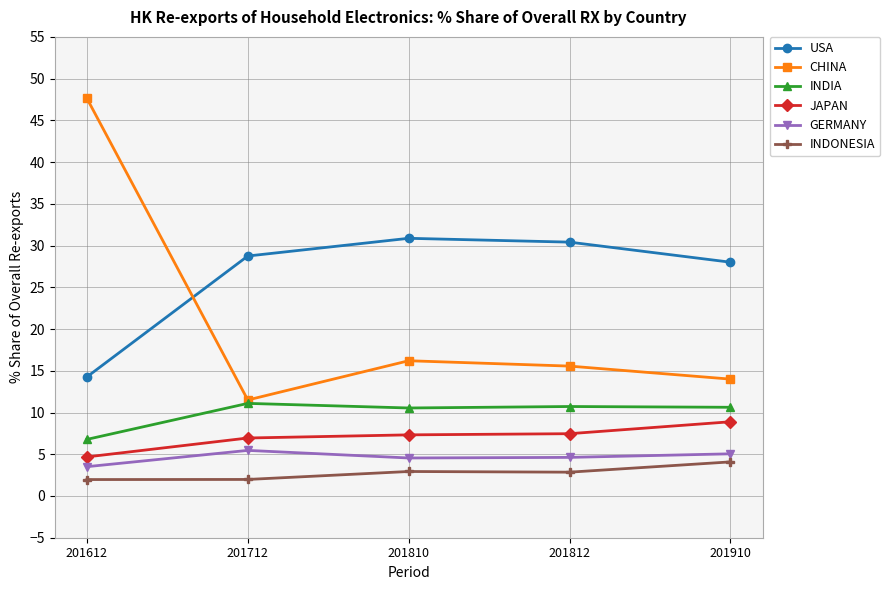

True or false: USA and INDONESIA cross at least once.

False